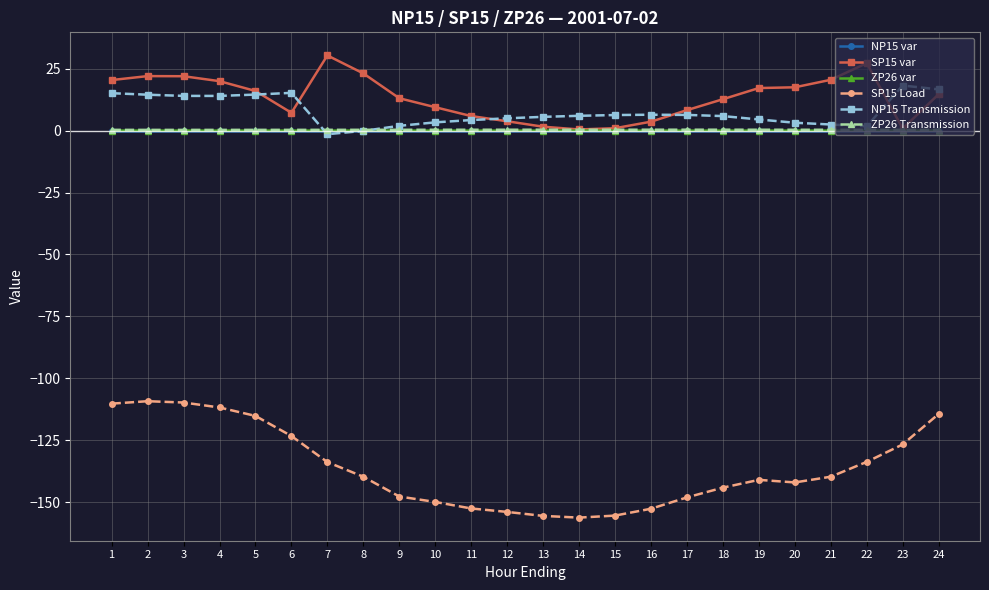

Is the value of NP15 var at 6 greater than the value of NP15 Transmission at 11?

No